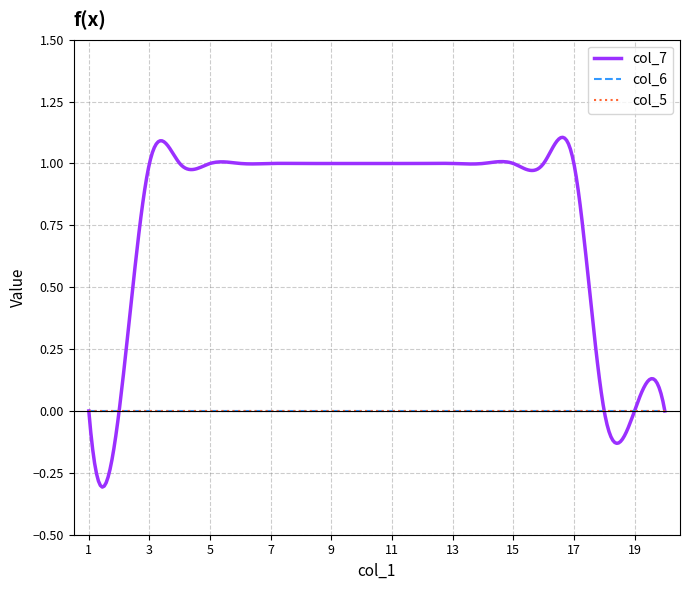

Is this an area chart (filled region under the line)?

No